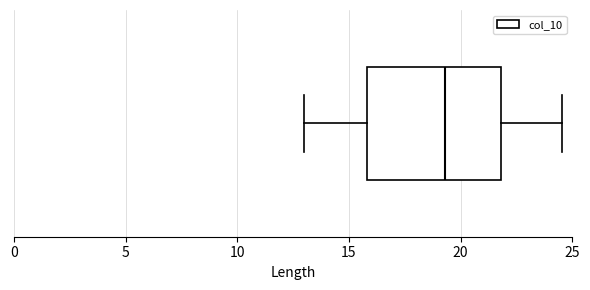

Where does the median line of the box sit on the x-axis? The values are not printed on the chart, so give them approximately, as read against the axis.

19.5